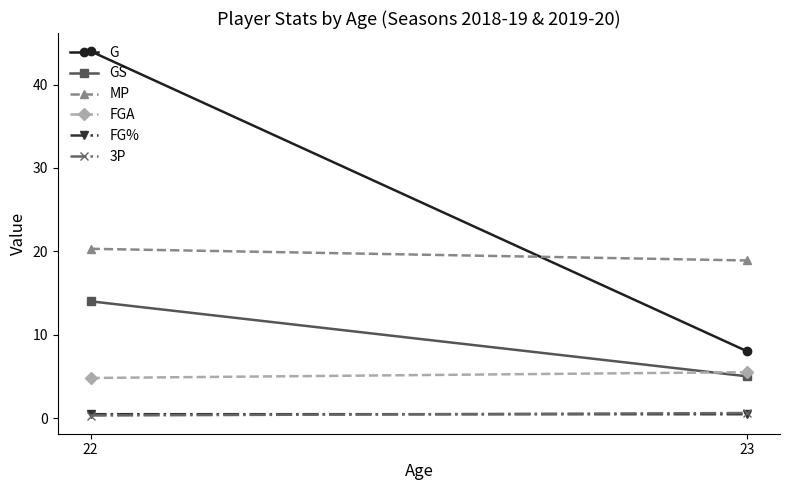

True or false: GS has a value of 22.8 at 22.

False